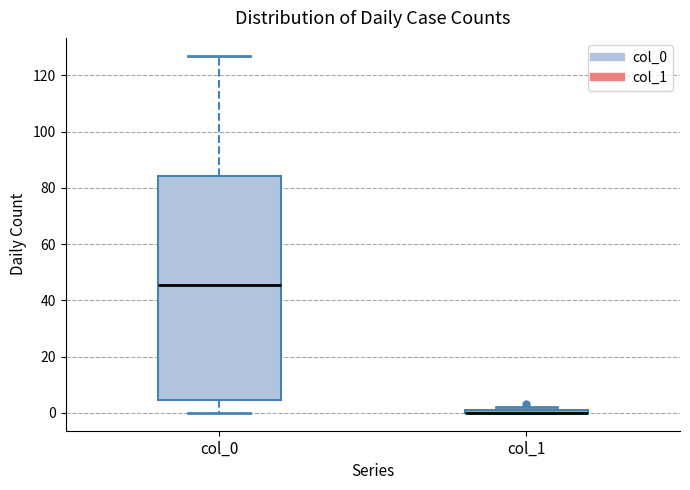

Which box is the tallest, from its lower edge to its upper edge?

col_0